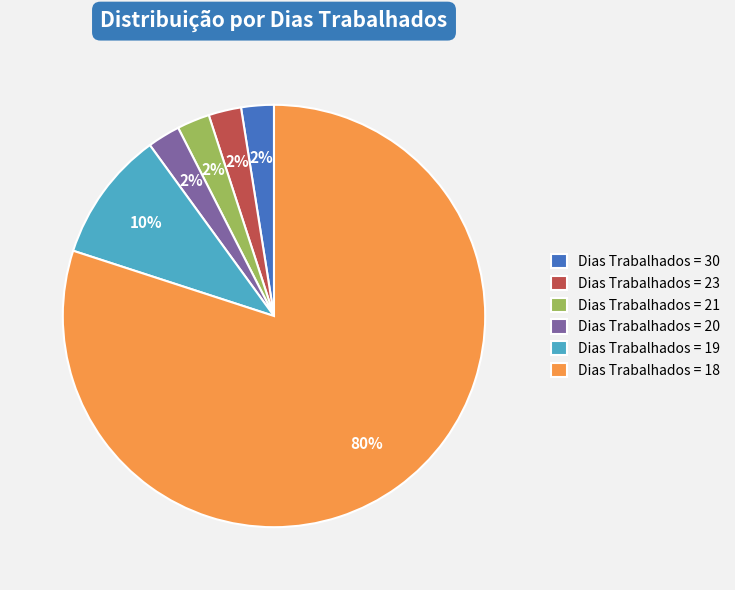

Which has a higher value, Dias Trabalhados = 18 or Dias Trabalhados = 30?

Dias Trabalhados = 18